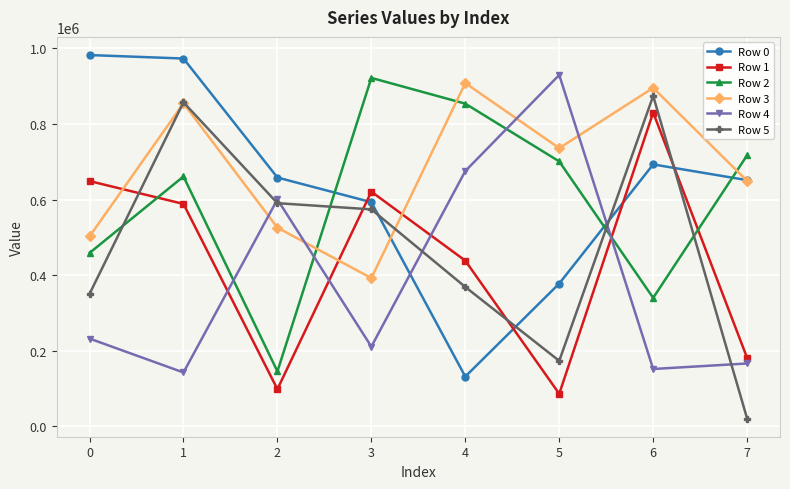

In Row 4, how many points are higher than both neighbors (excluding endpoints)?

2